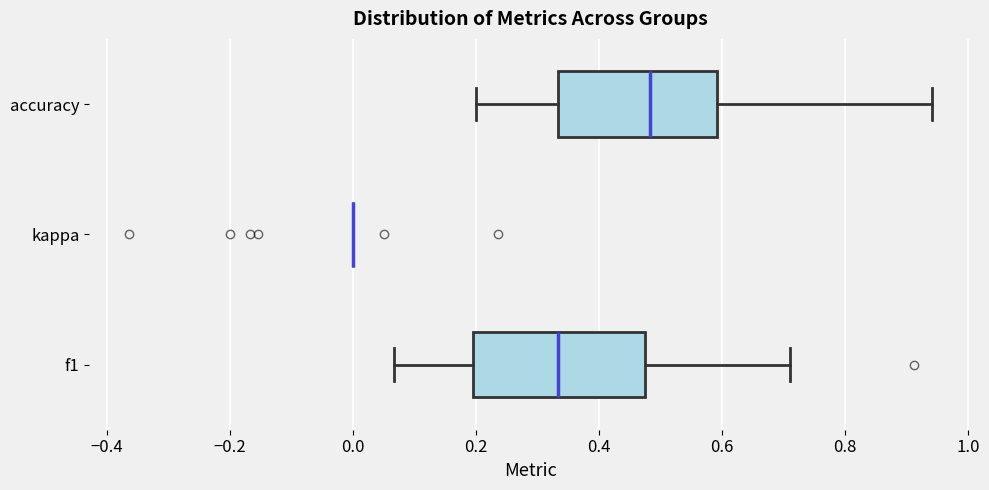

Reading bottom to top, read every box against the x-axis: the position of its median line, the range the box covers, and the ends of its whiskers. The values are not printed on the chart, so give them approximately, as read against the axis.

f1: median 0.34, box 0.20 to 0.48, whiskers 0.06 to 0.72
kappa: box collapsed to a line at 0.00, whiskers 0.00 to 0.00
accuracy: median 0.48, box 0.34 to 0.60, whiskers 0.20 to 0.94